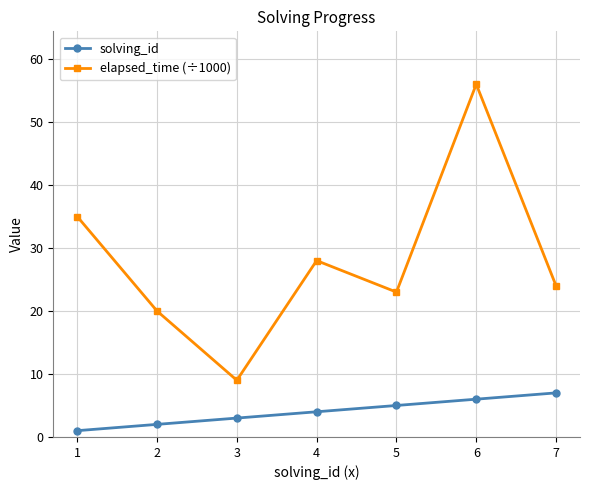

True or false: solving_id has more than 1 interior local peaks.

False